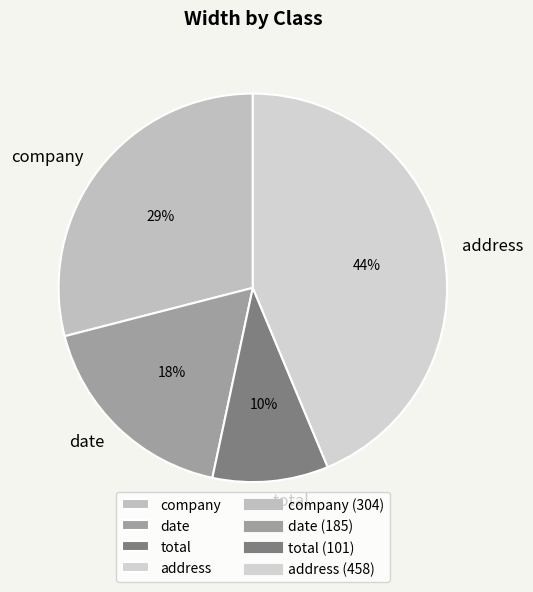

To the nearest percent, what is the combined percentage of address and date?

61%